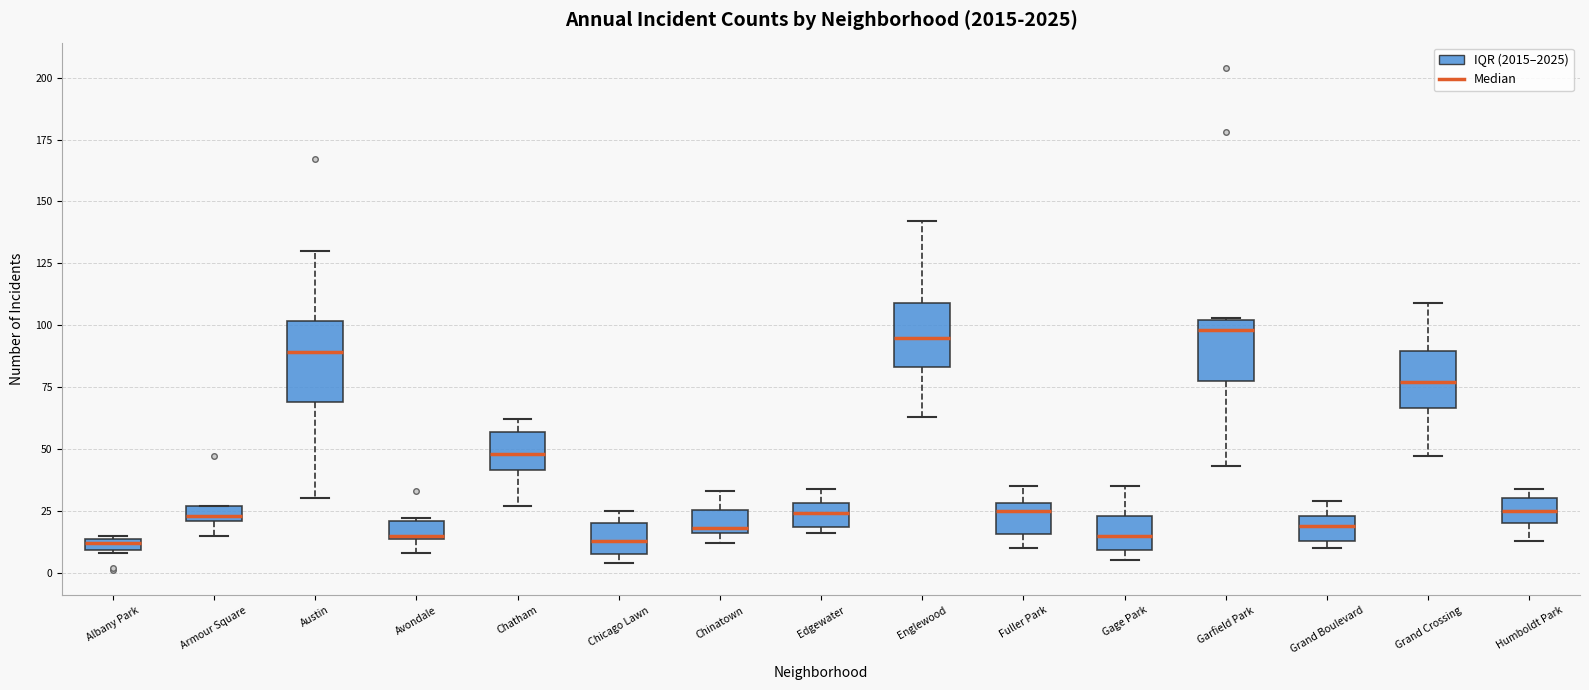

Where is the upper edge of the box for Albany Park on the y-axis? The values are not printed on the chart, so give them approximately, as read against the axis.

15